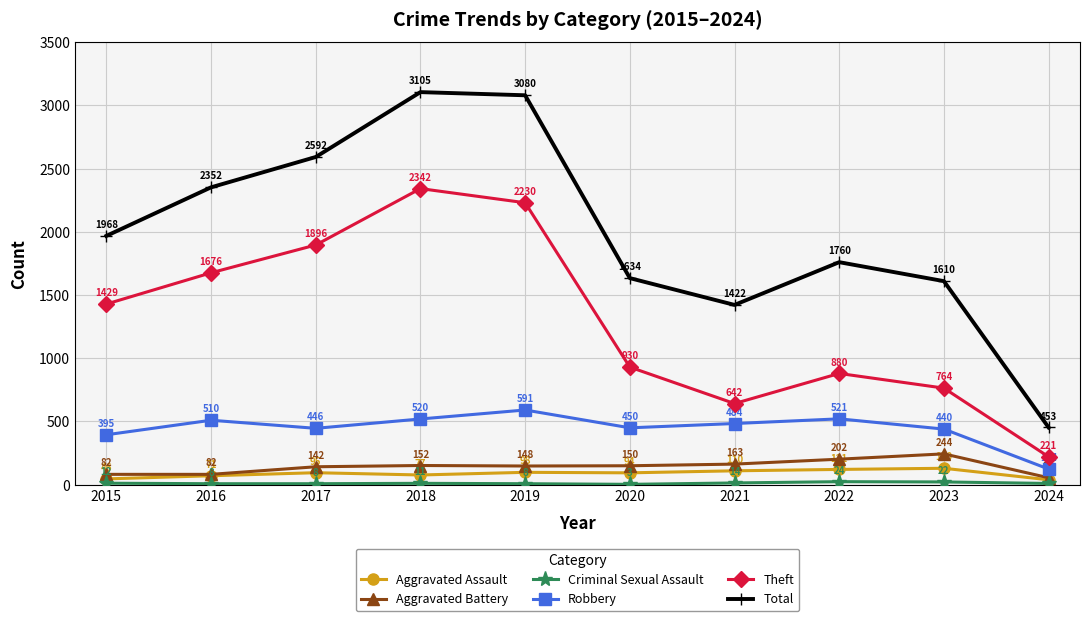

List the labels in order of Aggravated Assault value, smallest first.

2024, 2015, 2016, 2018, 2020, 2017, 2019, 2021, 2022, 2023